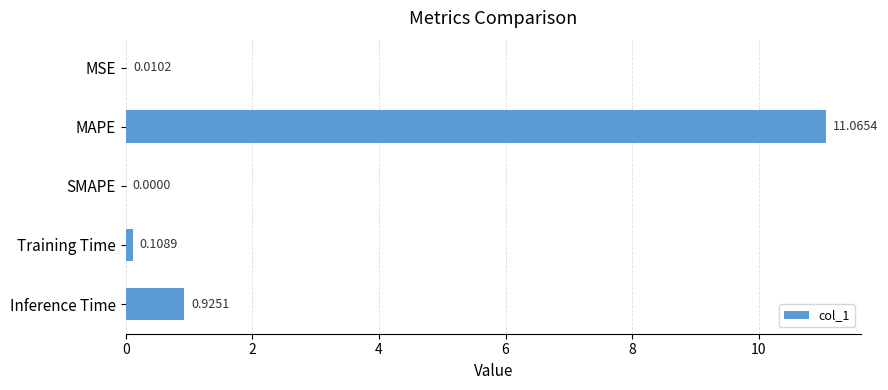

At which category does the chart reach its peak across all series?

MAPE